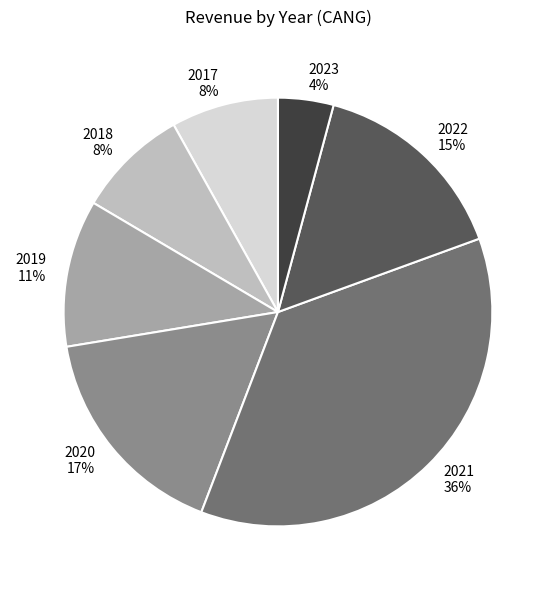

Between 2017 and 2019, which is larger?

2019